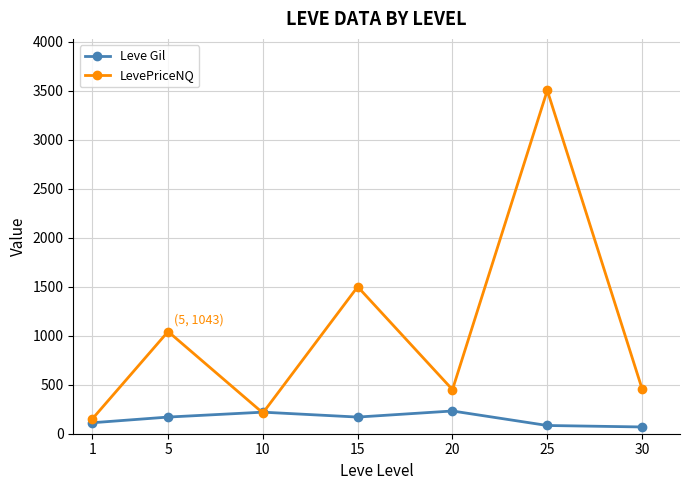

Is it true that LevePriceNQ equals 458 at 30?

True